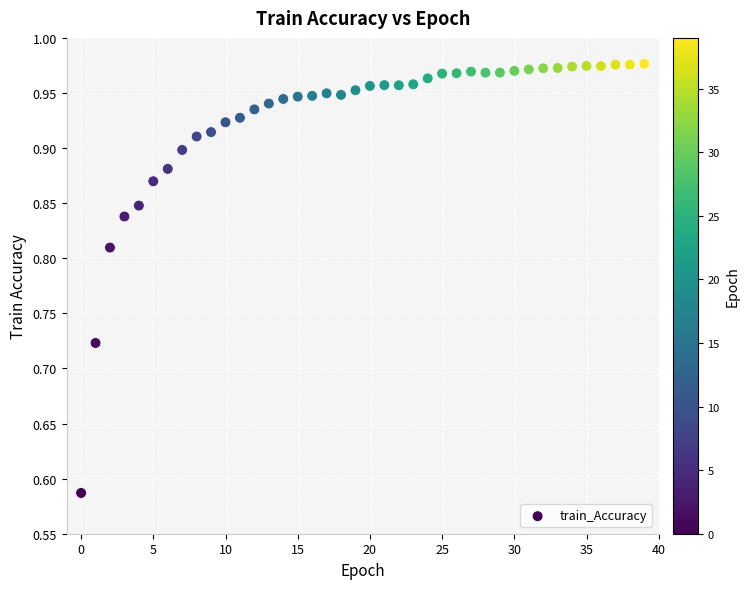

What is the range of Y values (max minus min)?

0.4